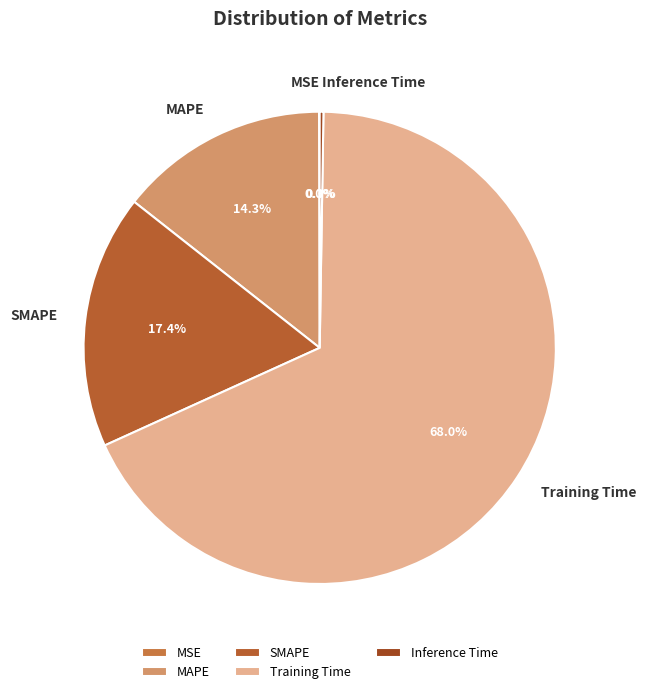

Is the sum of MAPE and Training Time greater than half?

Yes